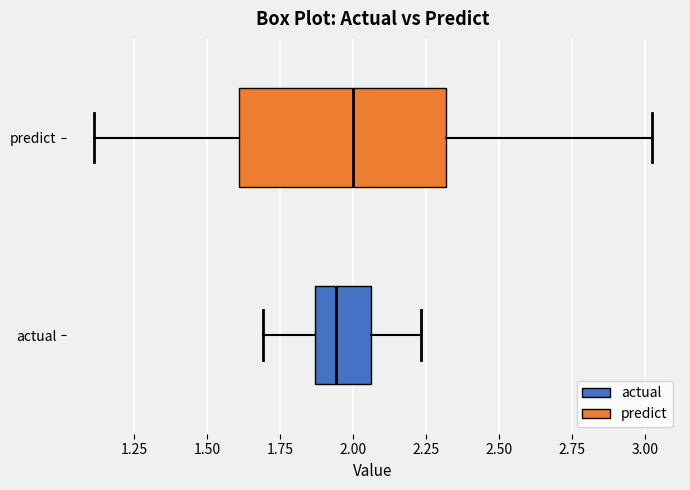

Reading bottom to top, read every box against the x-axis: the position of its median line, the range the box covers, and the ends of its whiskers. The values are not printed on the chart, so give them approximately, as read against the axis.

actual: median 1.95, box 1.85 to 2.05, whiskers 1.70 to 2.25
predict: median 2.00, box 1.60 to 2.30, whiskers 1.10 to 3.05